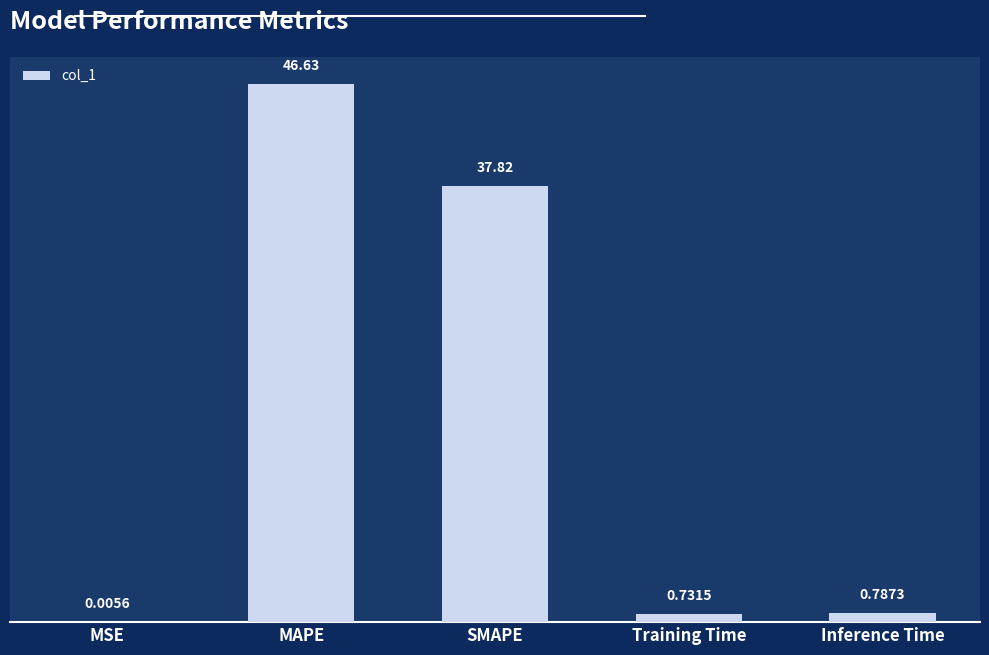

What is the change in value from MSE to Inference Time?

+0.8